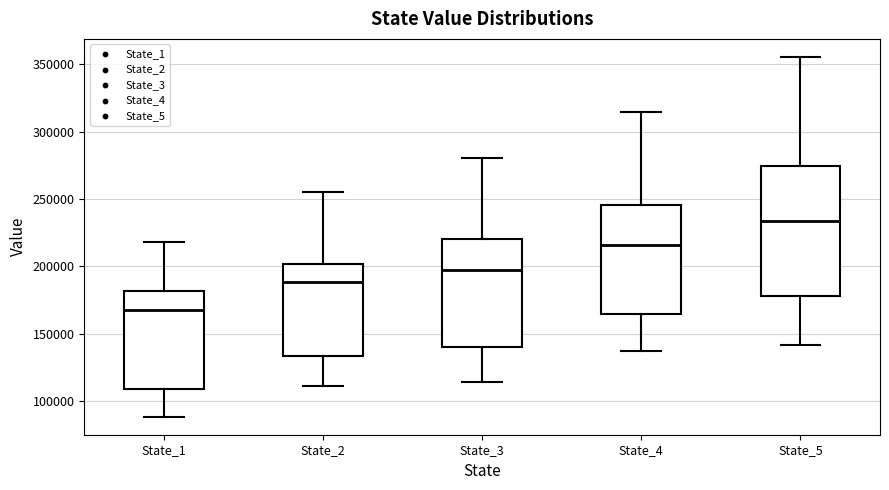

Which box is the tallest, from its lower edge to its upper edge?

State_5